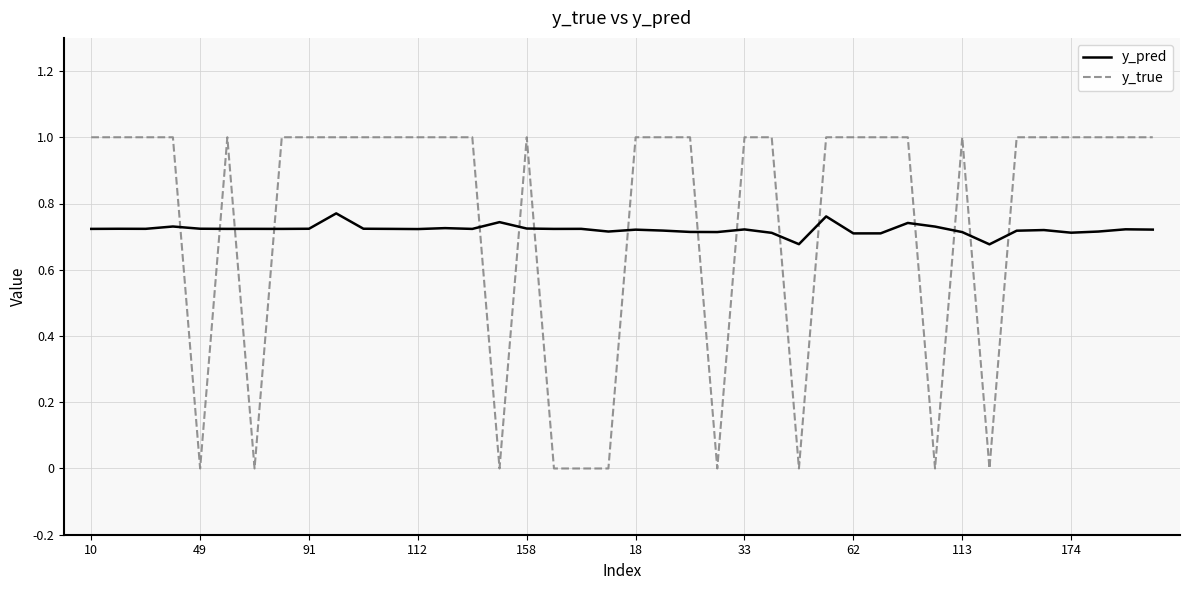

Which series ends up on top after the final intersection of y_pred and y_true?

y_true